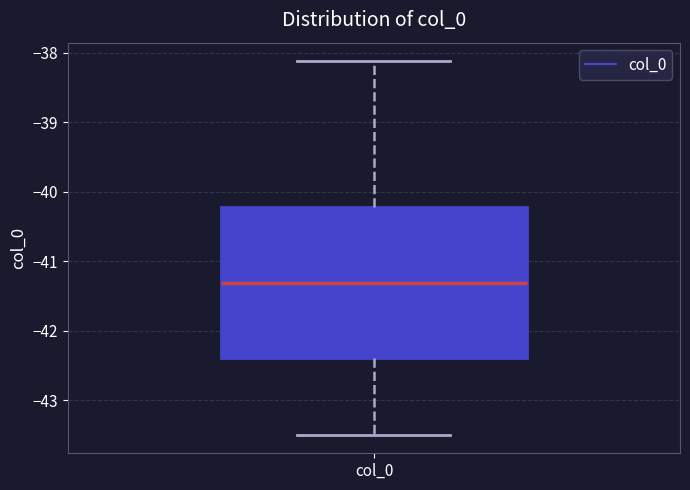

Where is the lower edge of the box for col_0 on the y-axis? The values are not printed on the chart, so give them approximately, as read against the axis.

-42.4